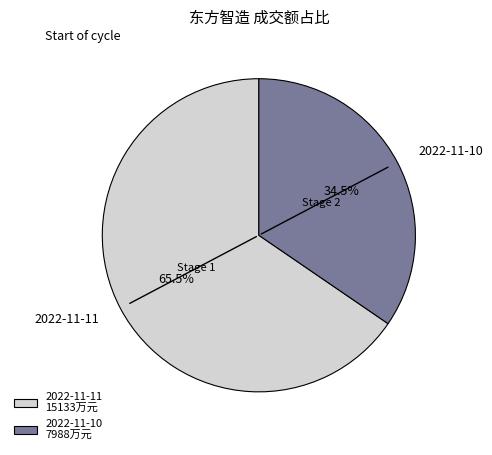

Combined, do 2022-11-11 and 2022-11-10 account for over 50%?

Yes